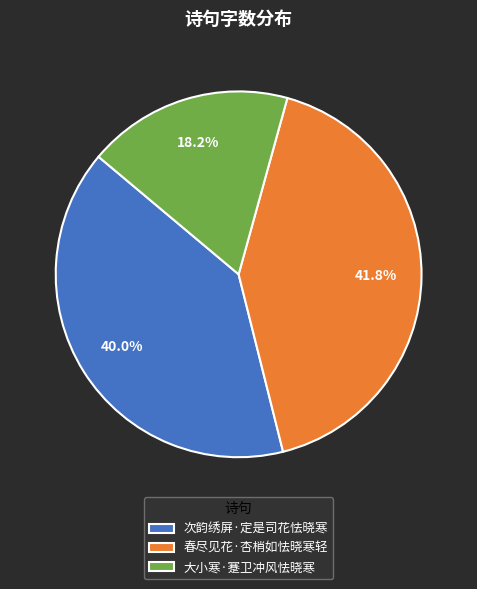

Is it true that 春尽见花·杏梢如怯晓寒轻 is 50% of the pie?

False